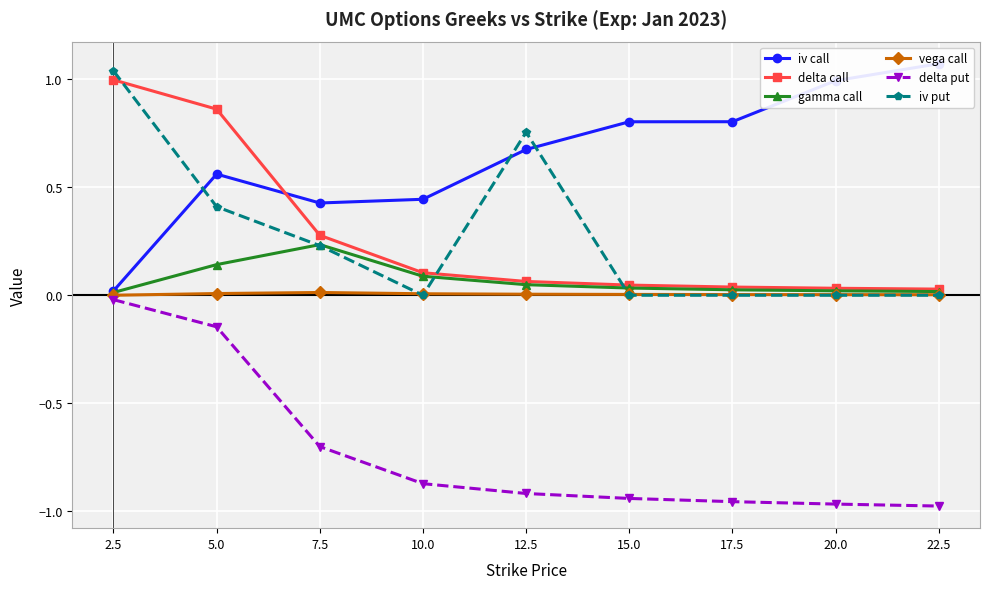

How many lines are shown in the chart?

6